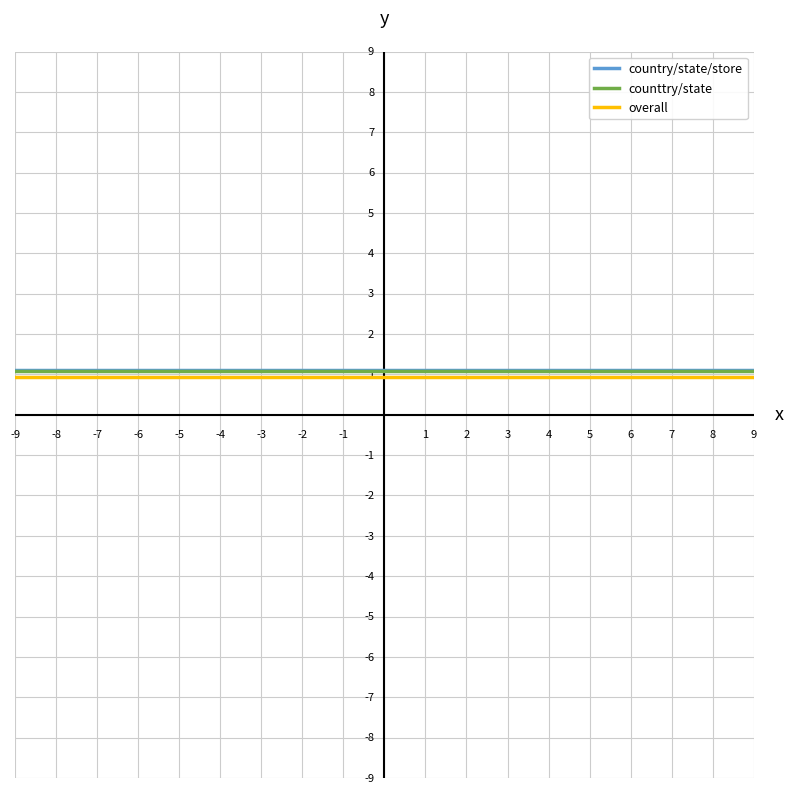

Reading left to right, transcribe all the data shown in this chart.

country/state/store: 1.1	1.1	1.1	1.1	1.1	1.1	1.1	1.1	1.1	1.1	1.1	1.1	1.1	1.1	1.1
counttry/state: 1.1	1.1	1.1	1.1	1.1	1.1	1.1	1.1	1.1	1.1	1.1	1.1	1.1	1.1	1.1
overall: 0.9	0.9	0.9	0.9	0.9	0.9	0.9	0.9	0.9	0.9	0.9	0.9	0.9	0.9	0.9